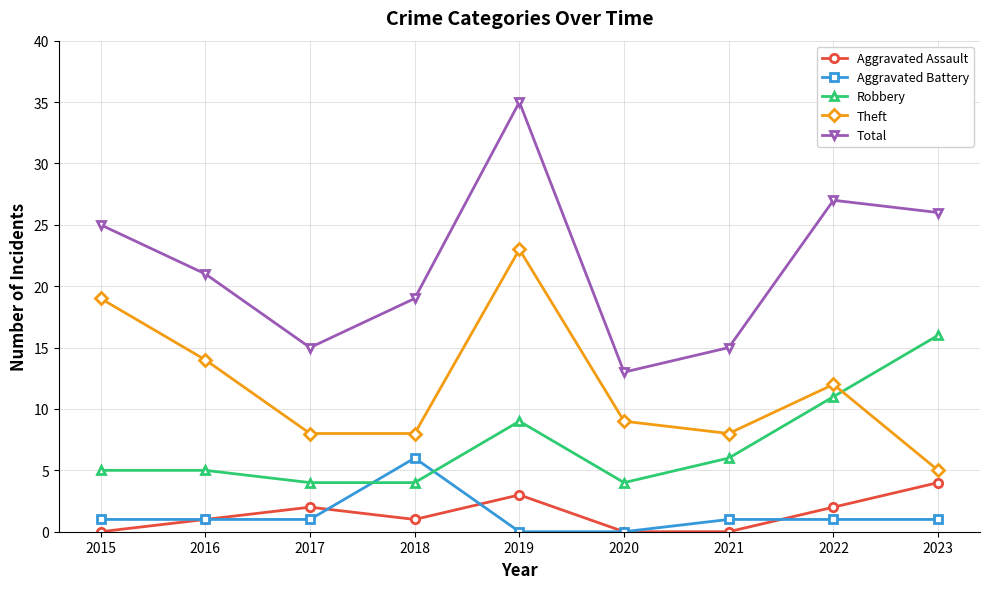

What is the difference between the highest and lowest values at 2015?

25